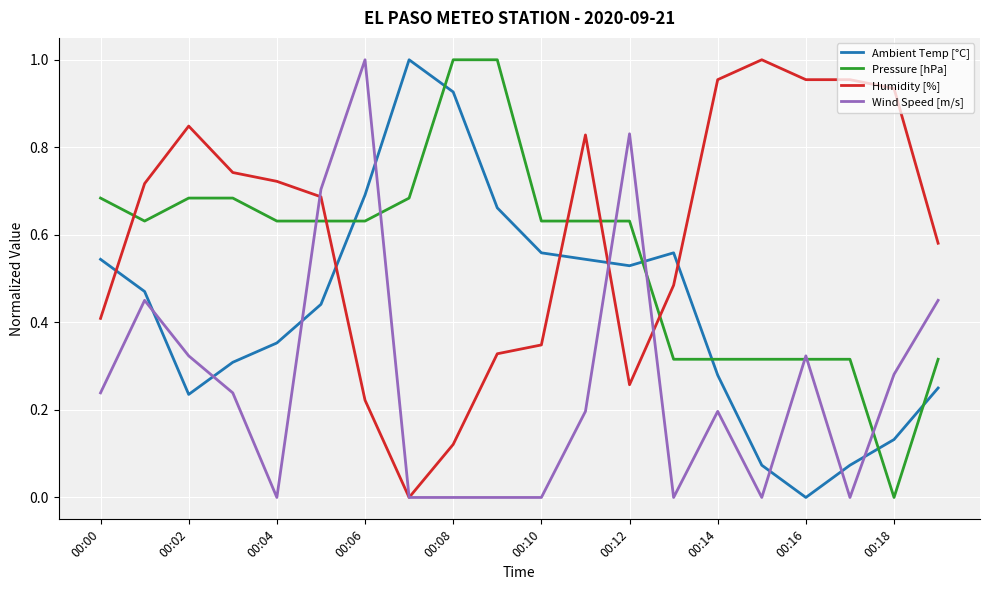

True or false: Pressure [hPa] and Ambient Temp [°C] intersect in this chart.

True